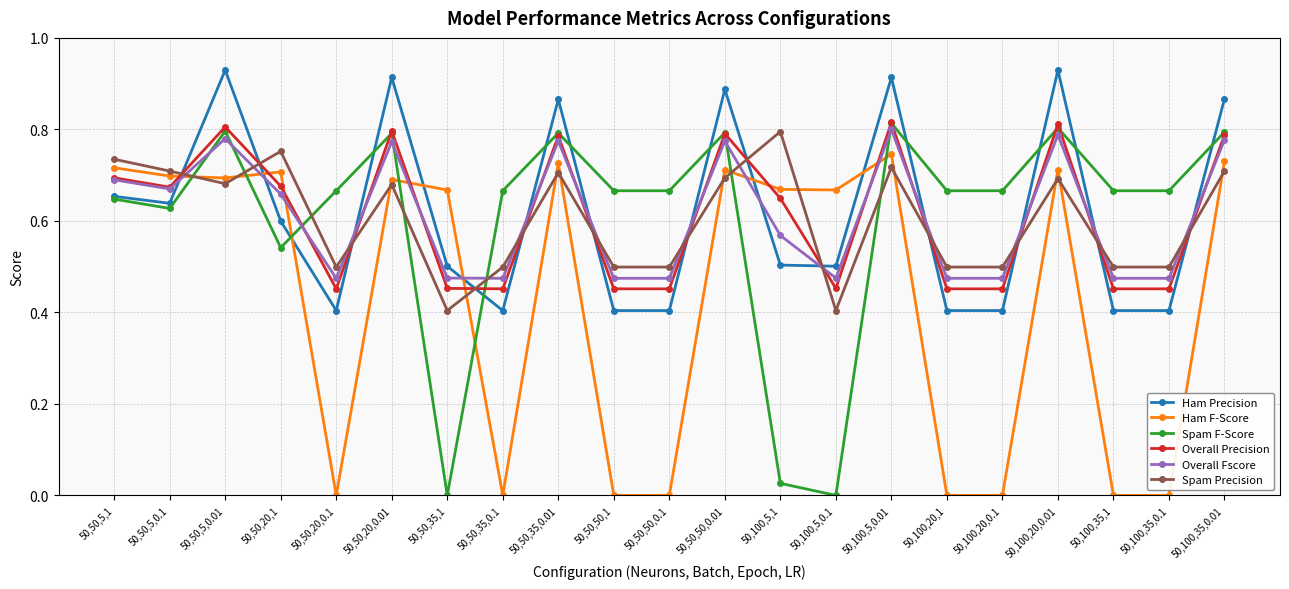

What is the sum of all Spam F-Score values?

12.8